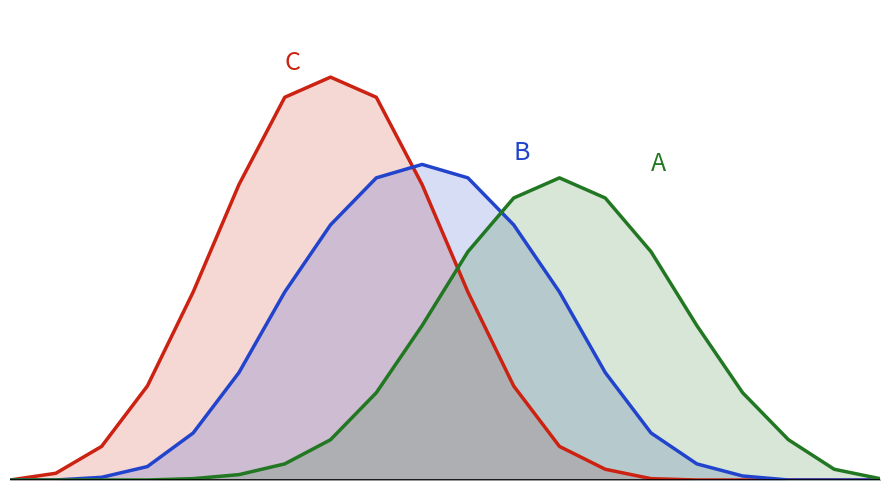

At which label does B first exceed 3?

4